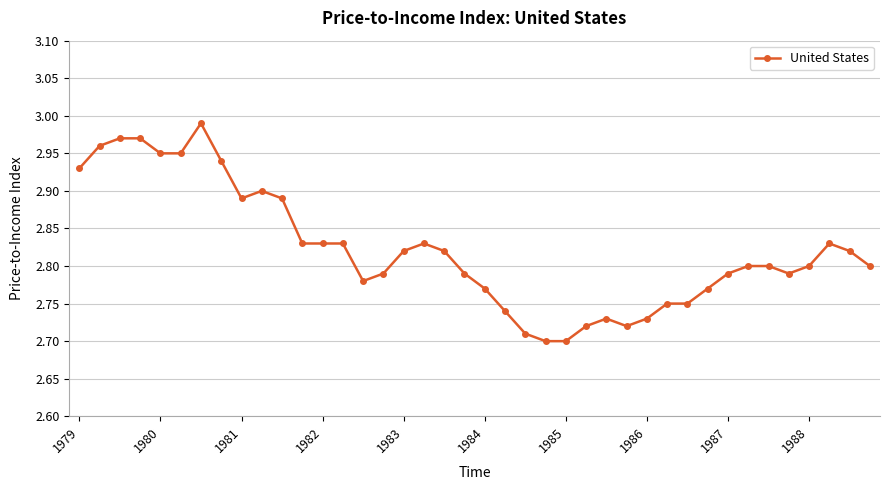

What is the difference between the maximum and second lowest values?

0.3